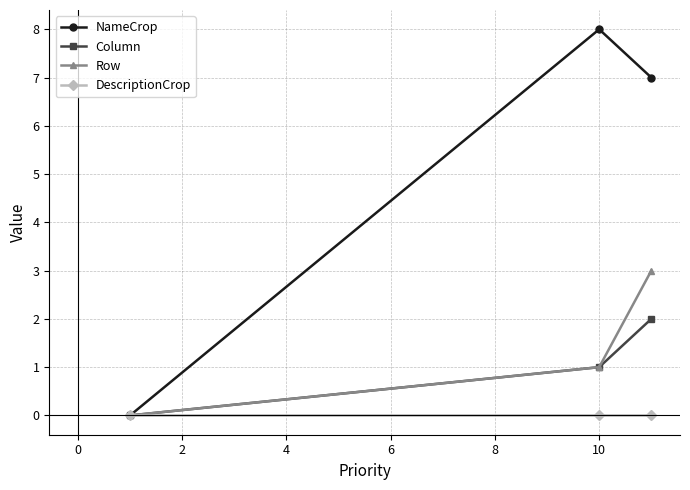

Which series has the largest range (max minus min)?

NameCrop